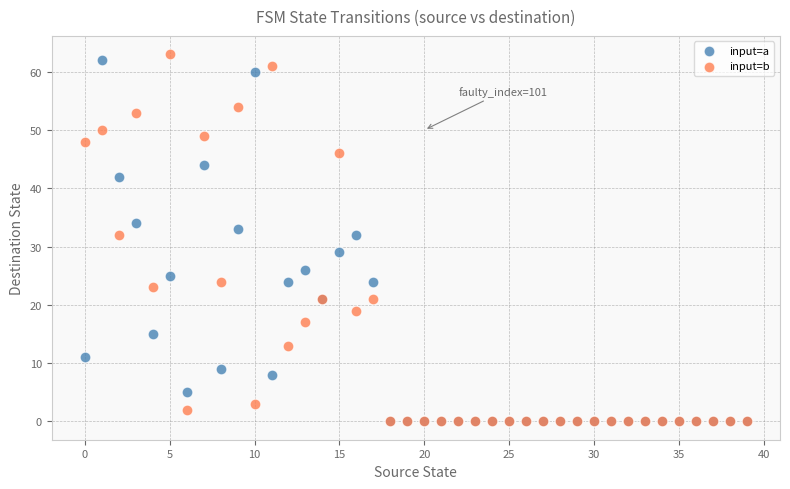

What are all the series names shown in the legend?

input=a, input=b